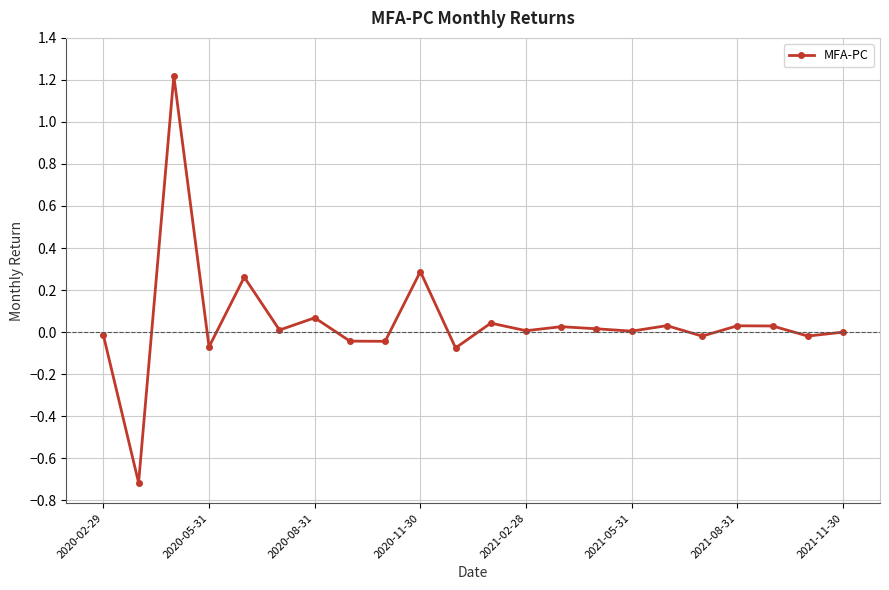

What is the maximum value shown in the chart?

1.2